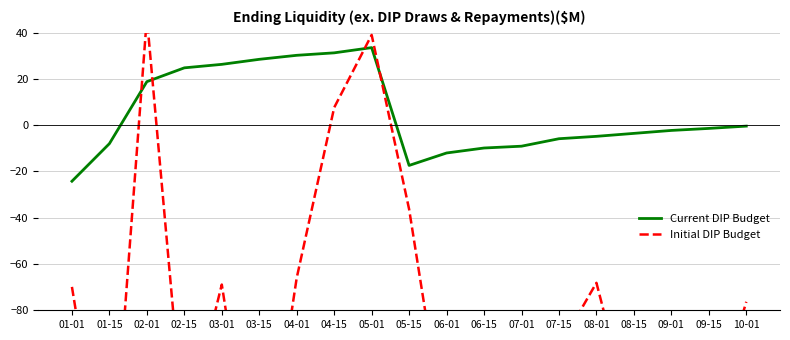

How many interior local peaks does the Current DIP Budget series have?

1